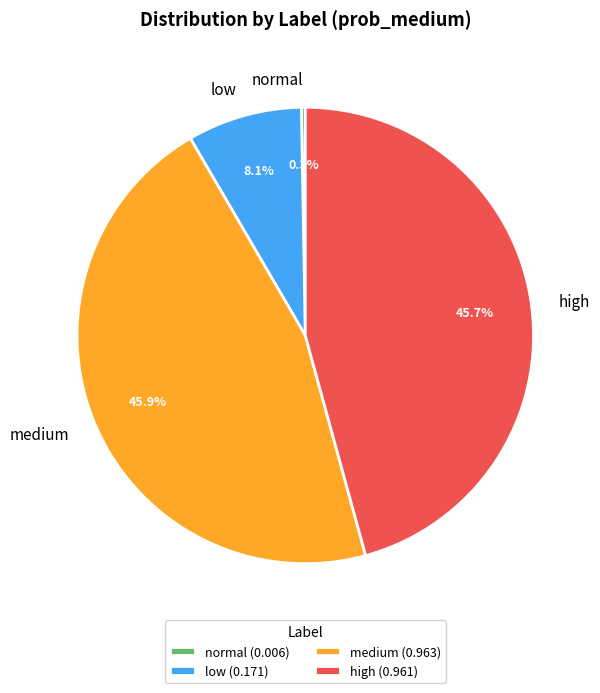

What is the total percentage of medium and low?

54.0%